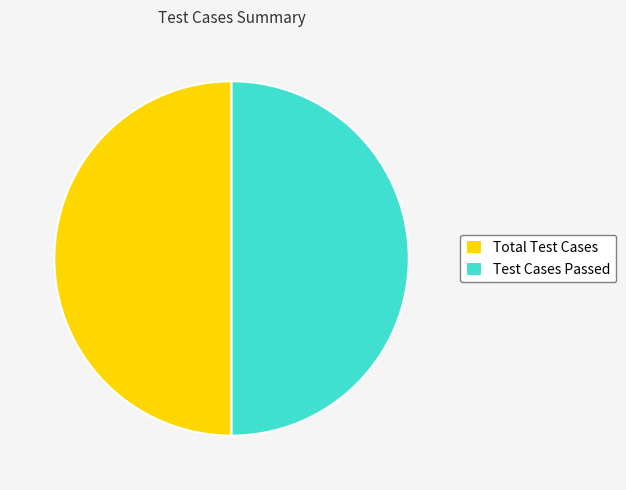

Is the sum of Total Test Cases and Test Cases Passed greater than half?

Yes